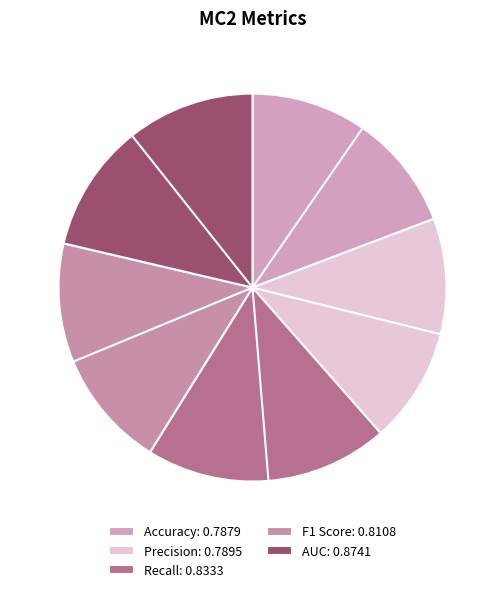

Is it true that AUC is 21% of the pie?

True